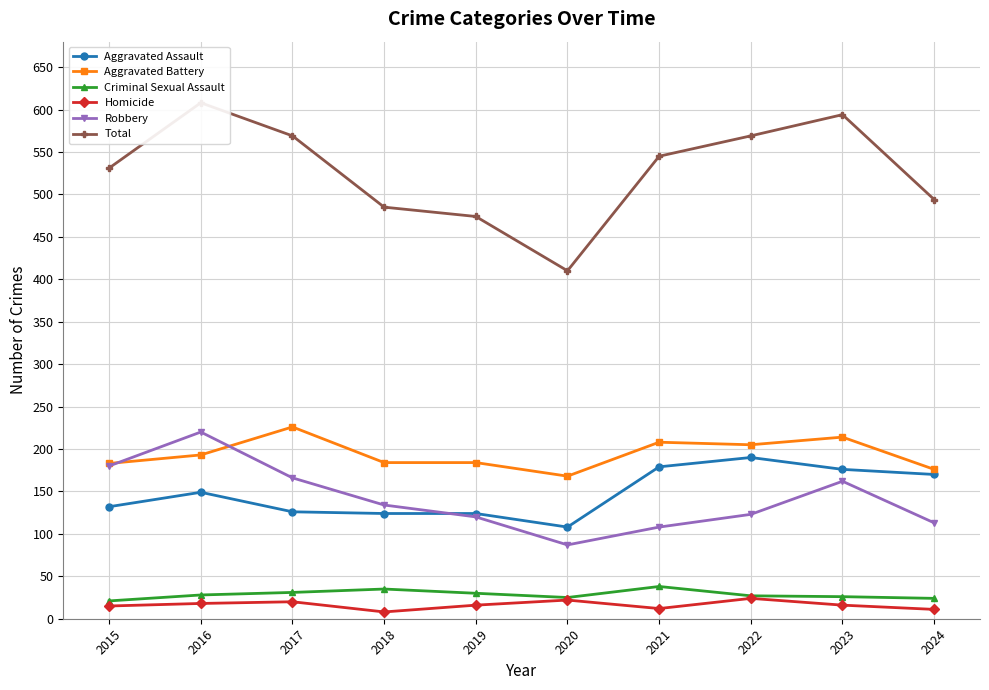

Which label corresponds to the largest value in the chart?

2016